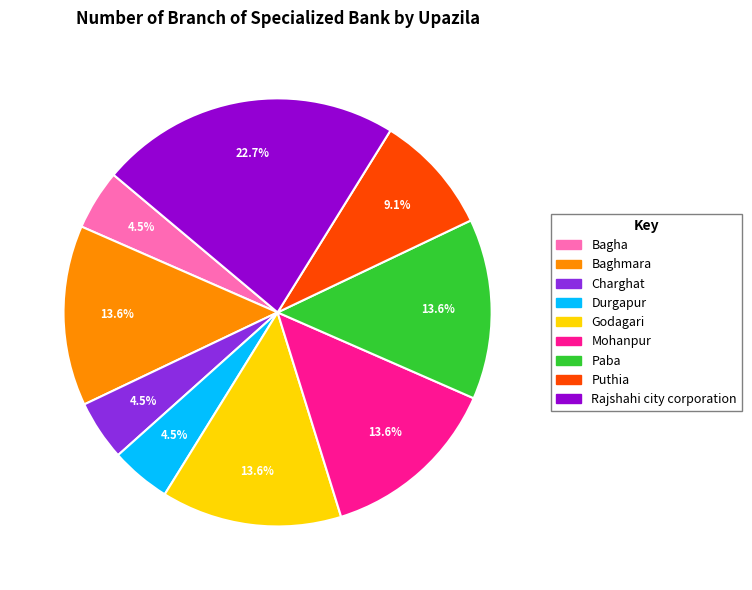

How many slices are in this pie chart?

9